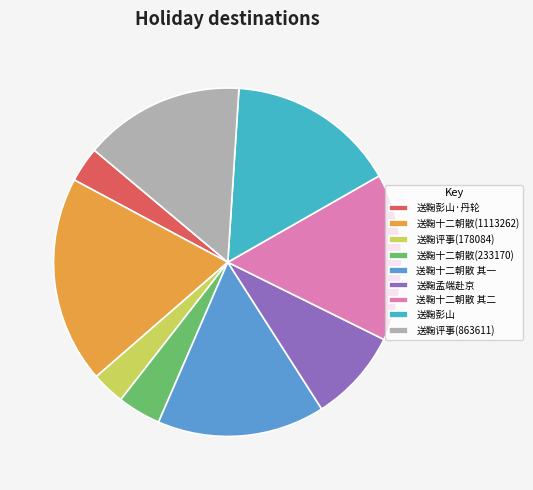

Combined, do 送鞠彭山 and 送鞠彭山·丹轮 account for over 50%?

No